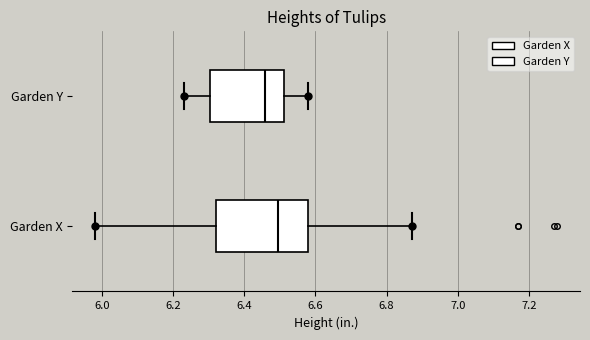

Reading bottom to top, read every box against the x-axis: the position of its median line, the range the box covers, and the ends of its whiskers. The values are not printed on the chart, so give them approximately, as read against the axis.

Garden X: median 6.50, box 6.32 to 6.58, whiskers 5.98 to 6.88
Garden Y: median 6.46, box 6.30 to 6.52, whiskers 6.24 to 6.58